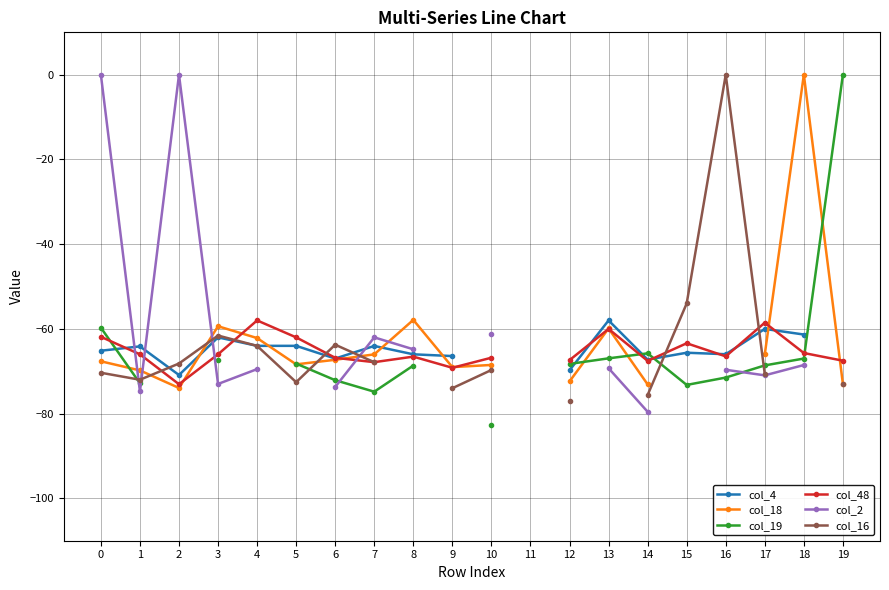

What is the difference between the maximum and minimum values in the col_2 series?

79.6